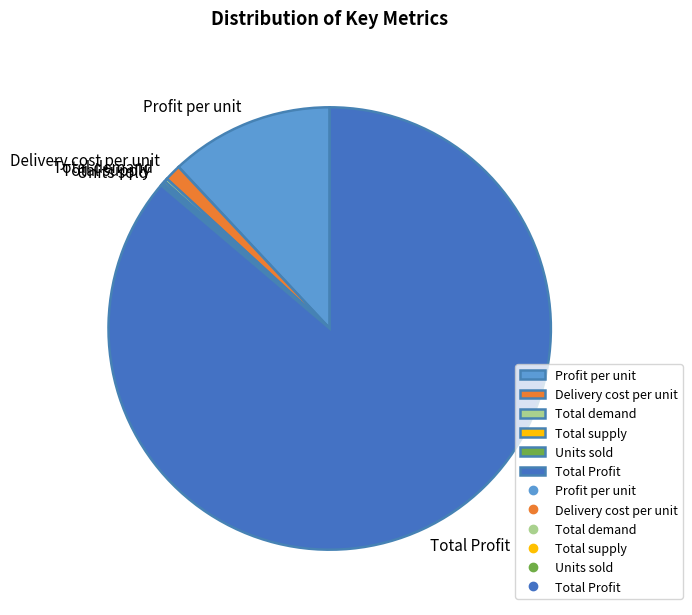

Is it true that Total Profit is 86% of the pie?

True